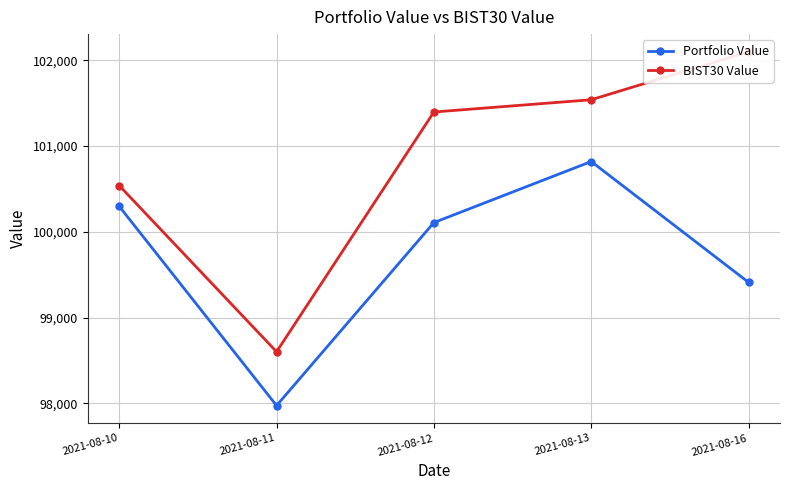

What is the difference between the Portfolio Value values at 2021-08-10 and 2021-08-13?

522.7